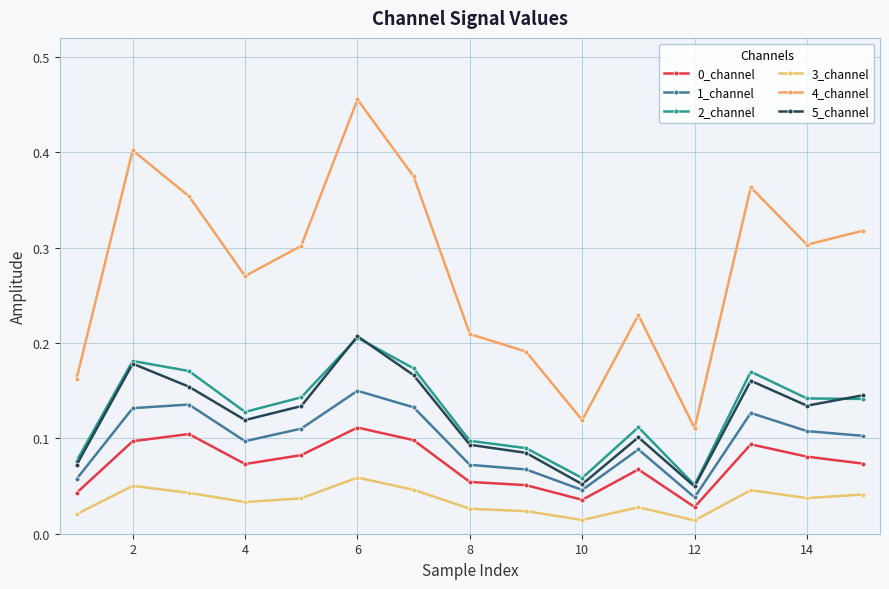

What is the value of the 5_channel point at the 5th from the left?

0.1